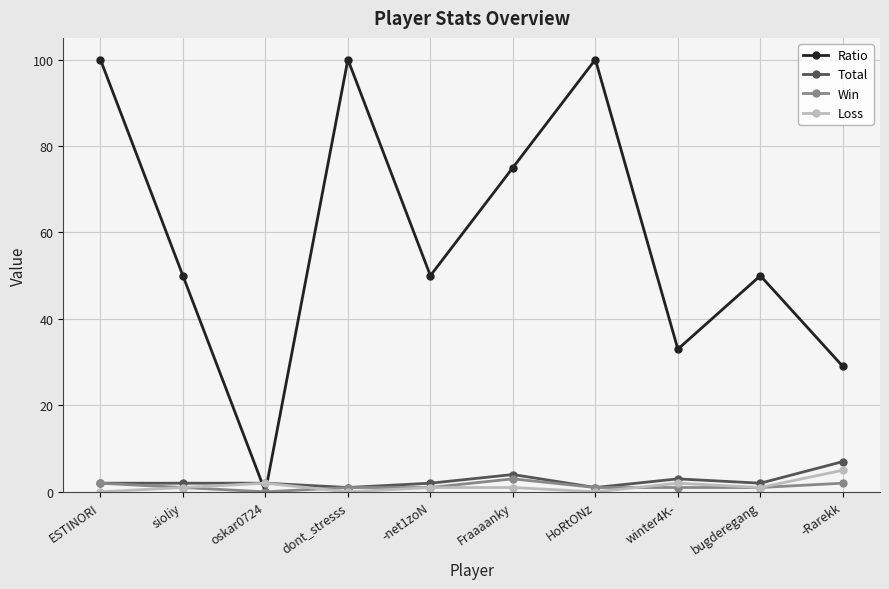

List the series in order of their peak value, highest first.

Ratio, Total, Loss, Win